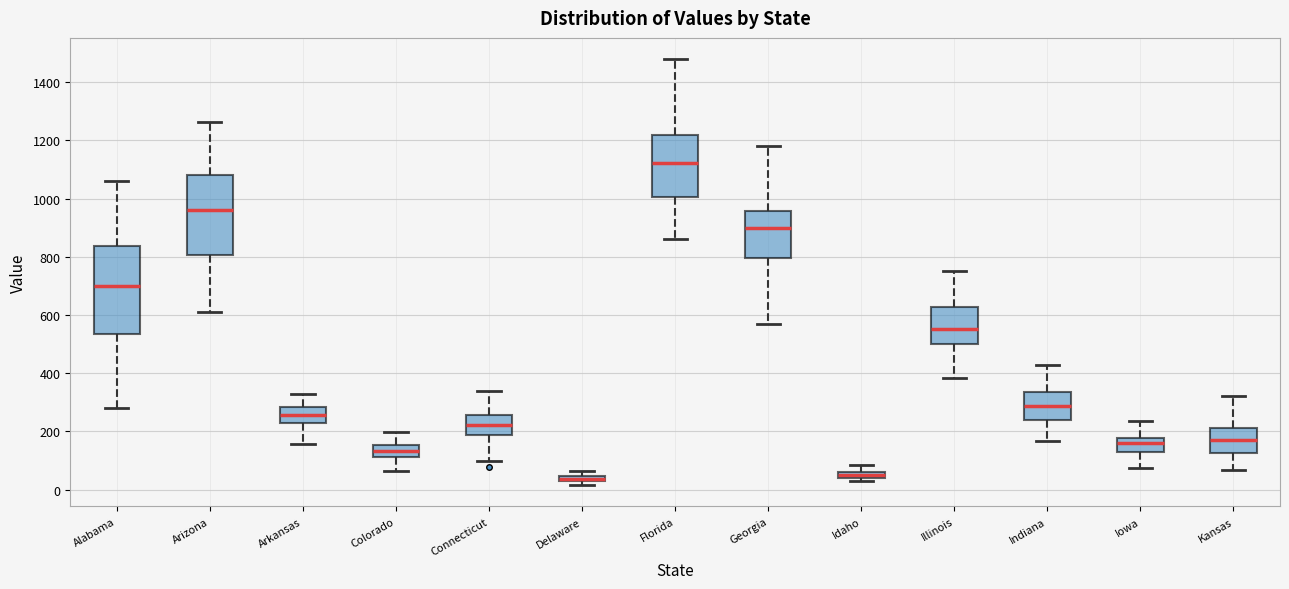

Where does the upper whisker of the box for Florida end on the y-axis? The values are not printed on the chart, so give them approximately, as read against the axis.

1480